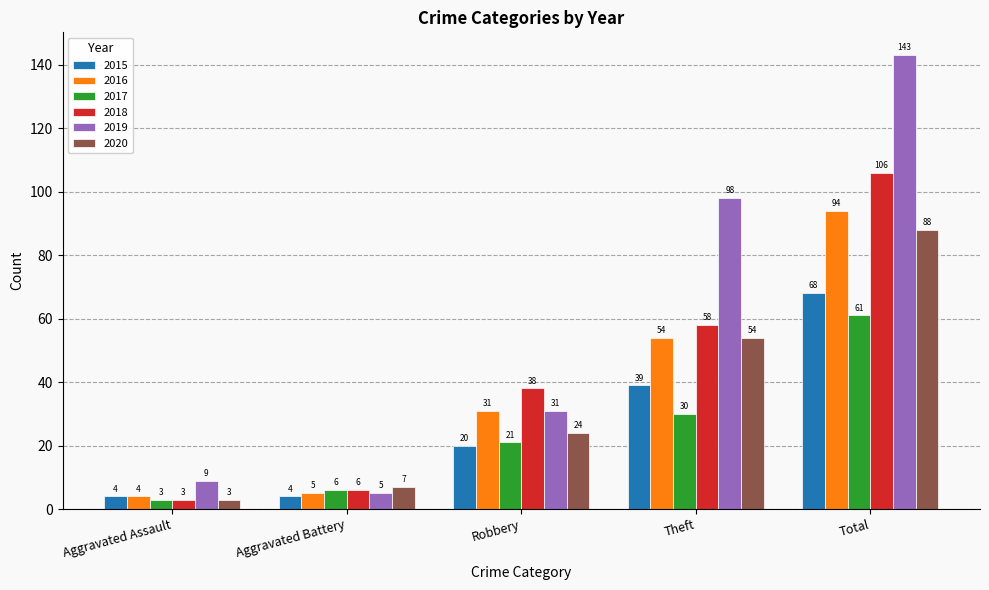

What is the difference between the maximum and minimum values in the 2020 series?

85